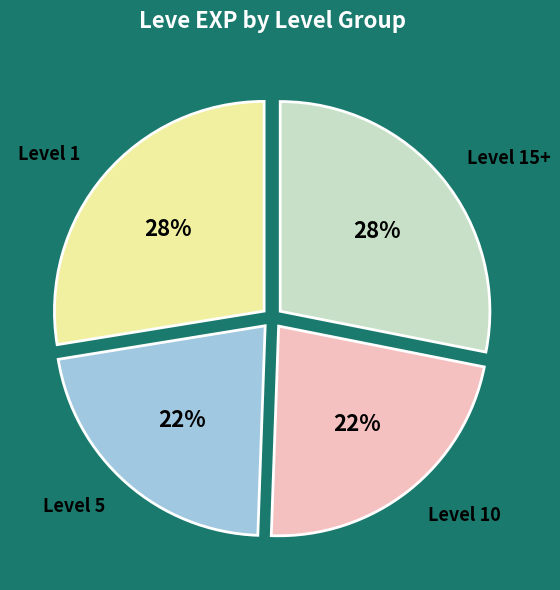

What percentage is the Level 1 slice, to the nearest percent?

28%